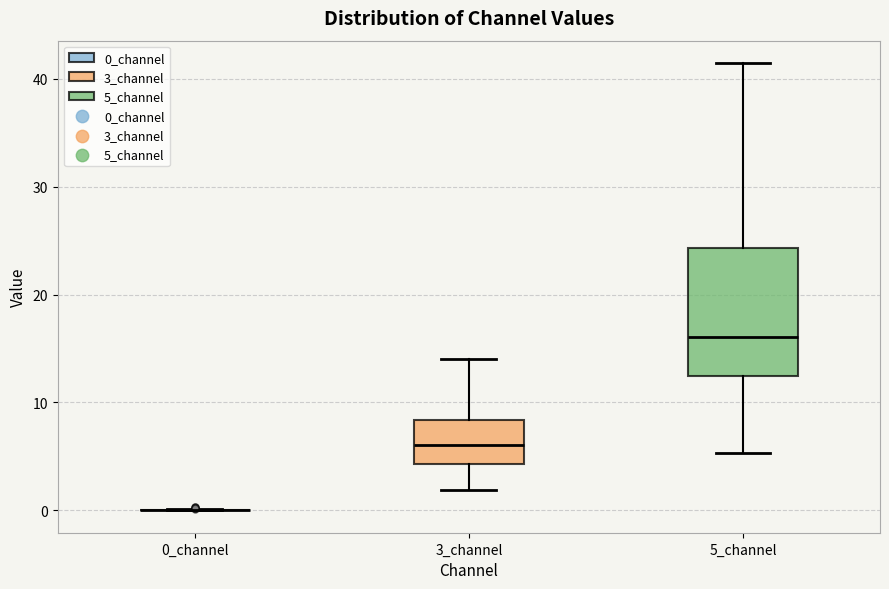

Reading left to right, transcribe this box plot: for each box, give where its median line is, the range the box spans, and where its two whiskers end, as read against the y-axis. The values are not printed on the chart, so give them approximately, as read against the axis.

0_channel: box collapsed to a line at 0, whiskers 0 to 0
3_channel: median 6, box 4 to 8, whiskers 2 to 14
5_channel: median 16, box 12 to 24, whiskers 5 to 41